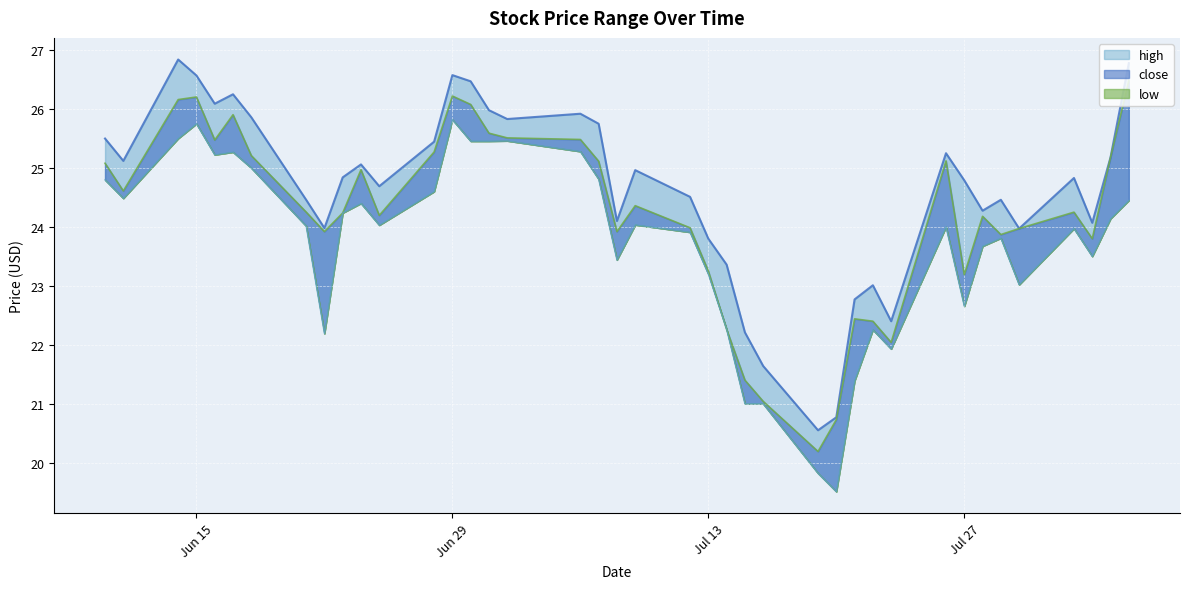

What position from the right is 2021-07-02?

24